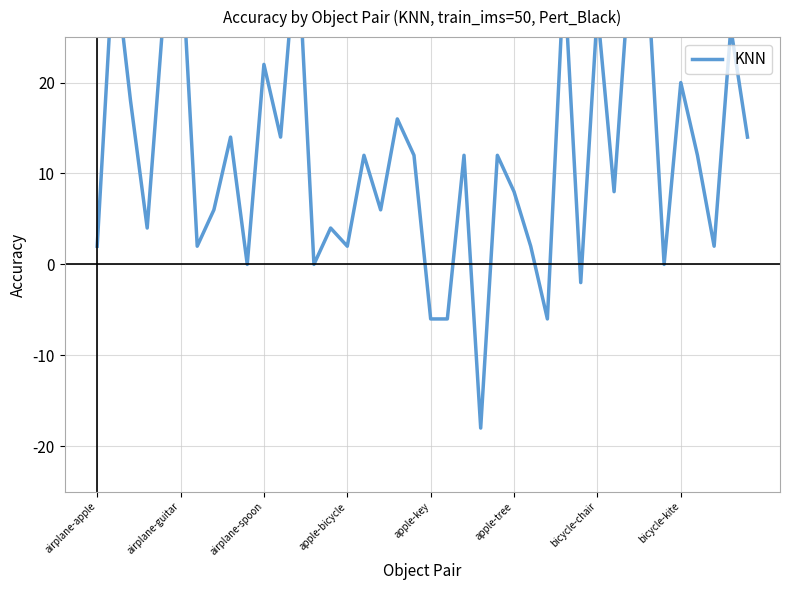

How many lines are shown in the chart?

1